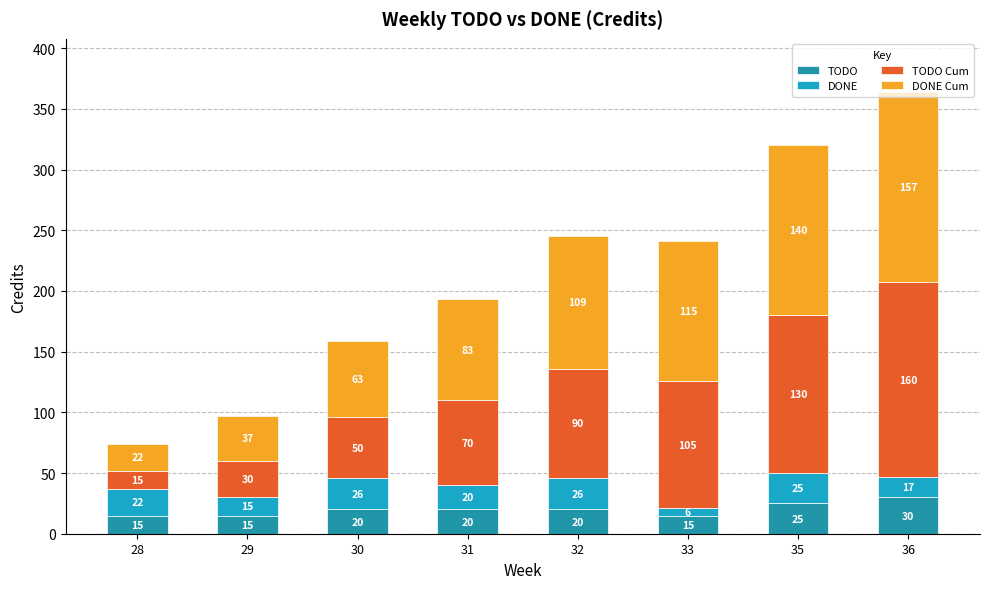

What is the average value of the TODO Cum series?

81